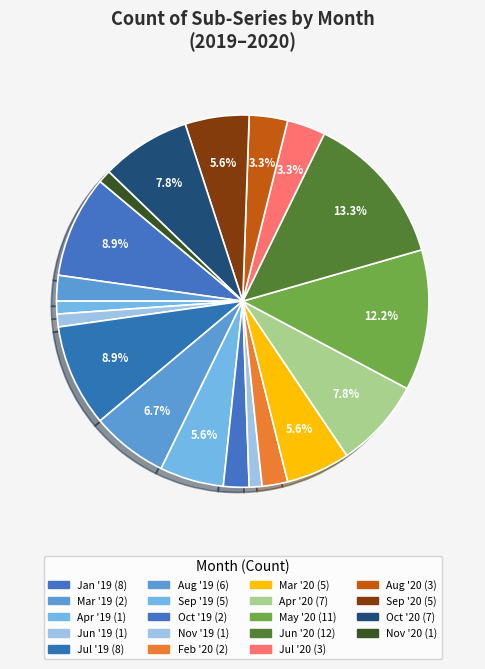

Which slice is the largest?

Jun 2020